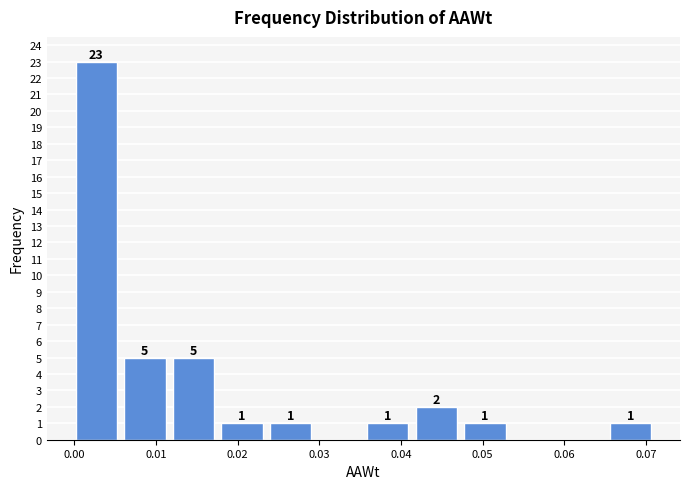

Over which range of the x-axis is the bar tallest?

0.000 to 0.006